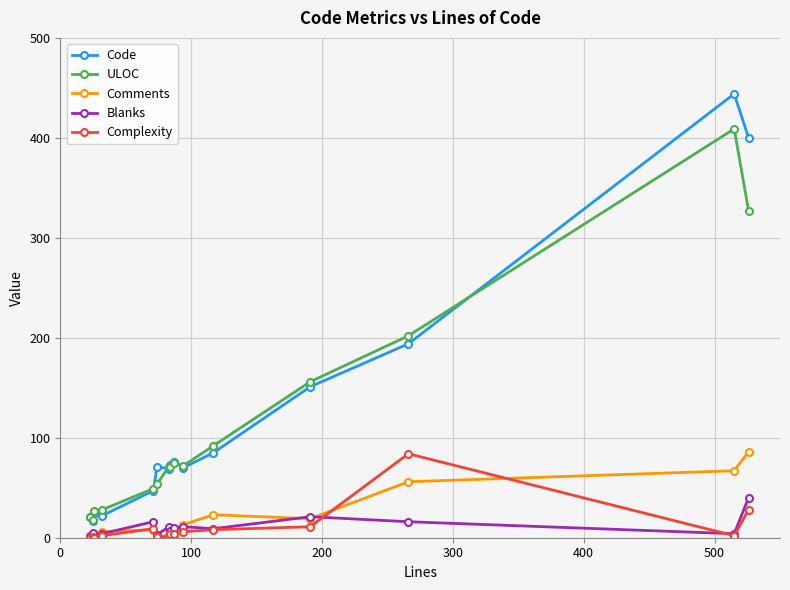

True or false: Comments has more than 0 interior local peaks.

True